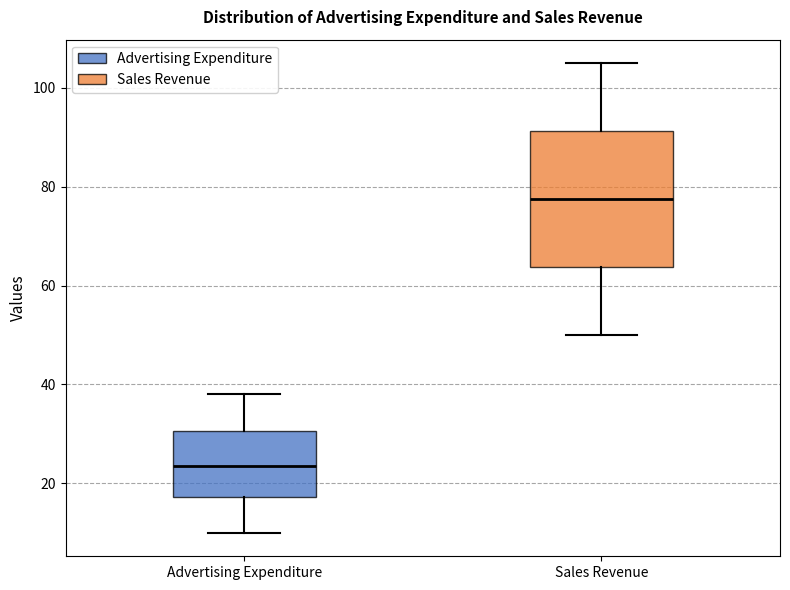

Where does the lower whisker of the box for Advertising Expenditure end on the y-axis? The values are not printed on the chart, so give them approximately, as read against the axis.

10